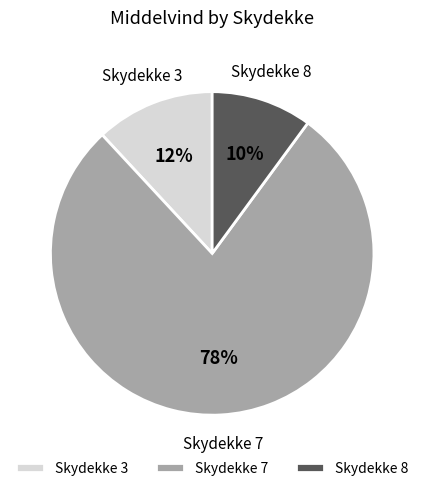

What percentage is the Skydekke 7 slice, to the nearest percent?

78%